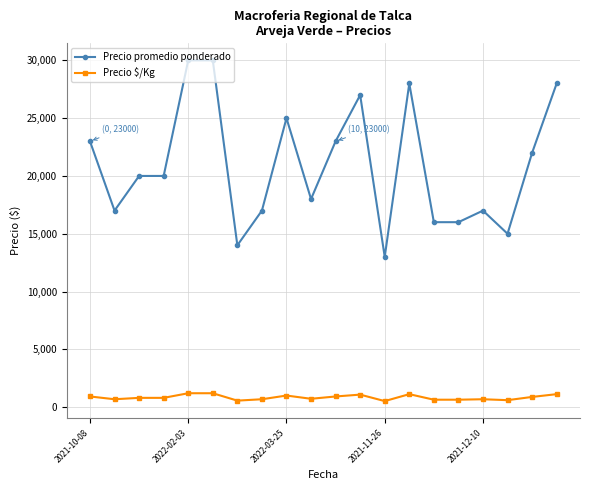

What is the sum of all Precio $/Kg values?

16760